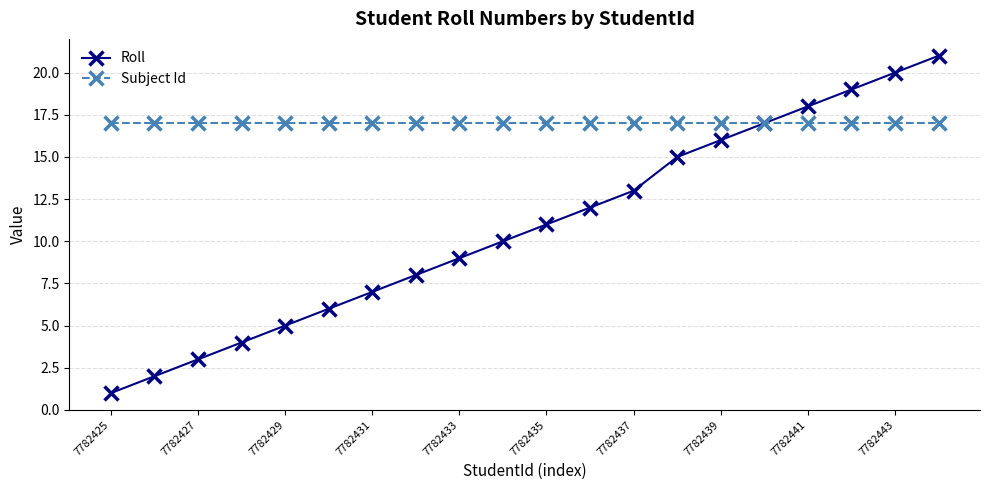

Which series has the widest spread of values?

Roll